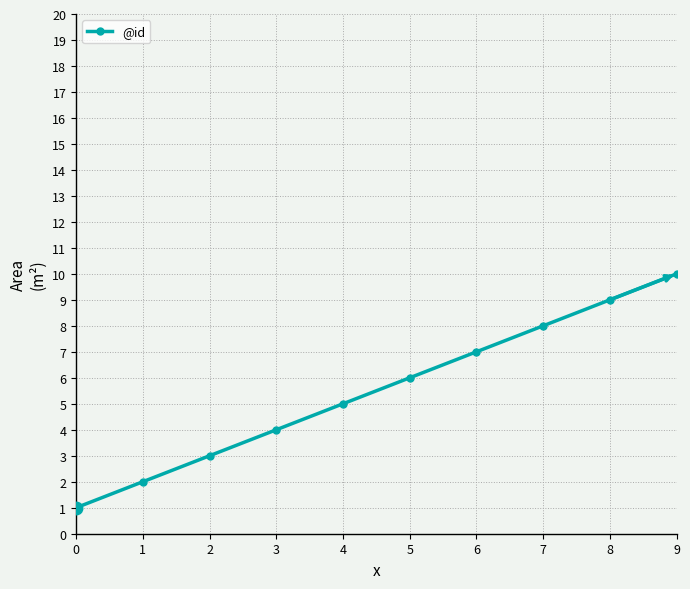

Does the chart display data point markers on the line(s)?

Yes